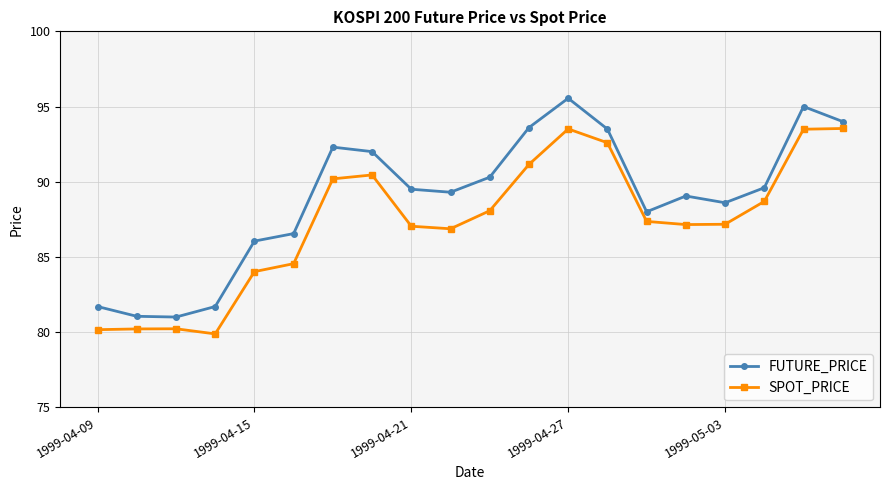

What is the smallest value displayed?

79.9